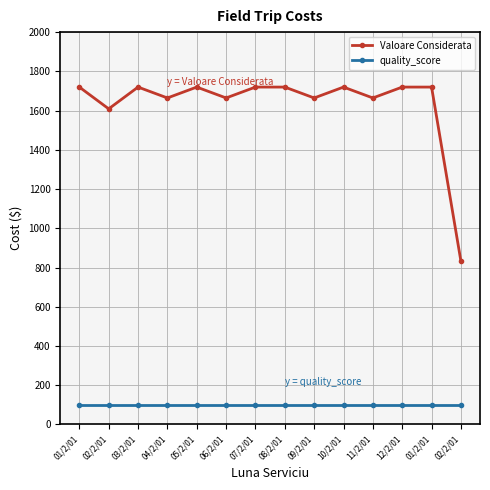

Does the chart have visible grid lines?

Yes